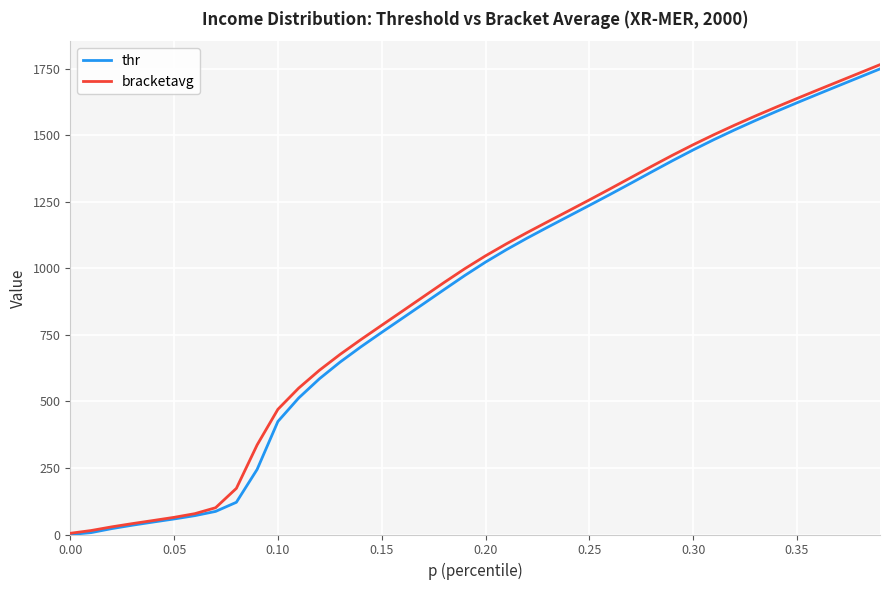

Which series has the largest range (max minus min)?

bracketavg